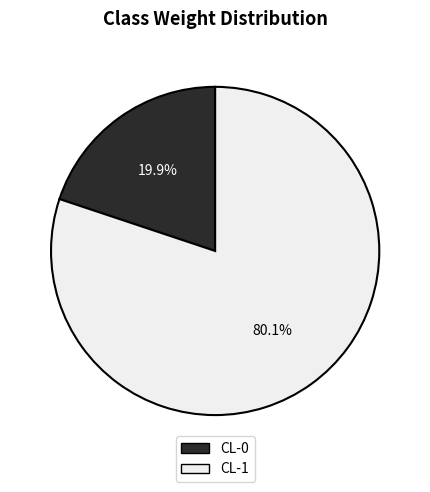

To the nearest percent, what percentage of the pie is CL-0?

20%